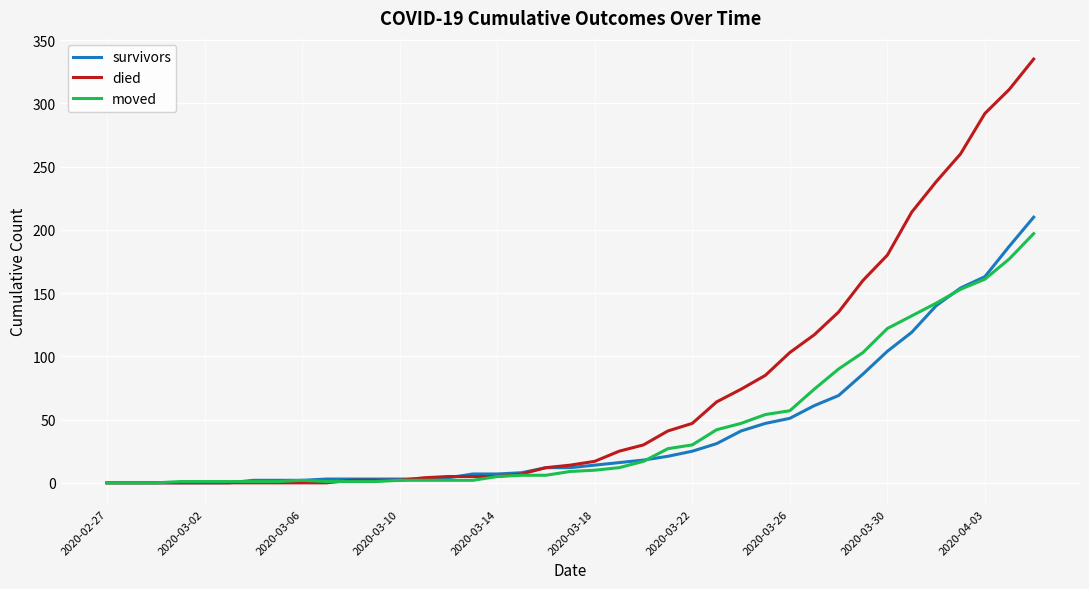

List the series in order of their peak value, lowest first.

moved, survivors, died